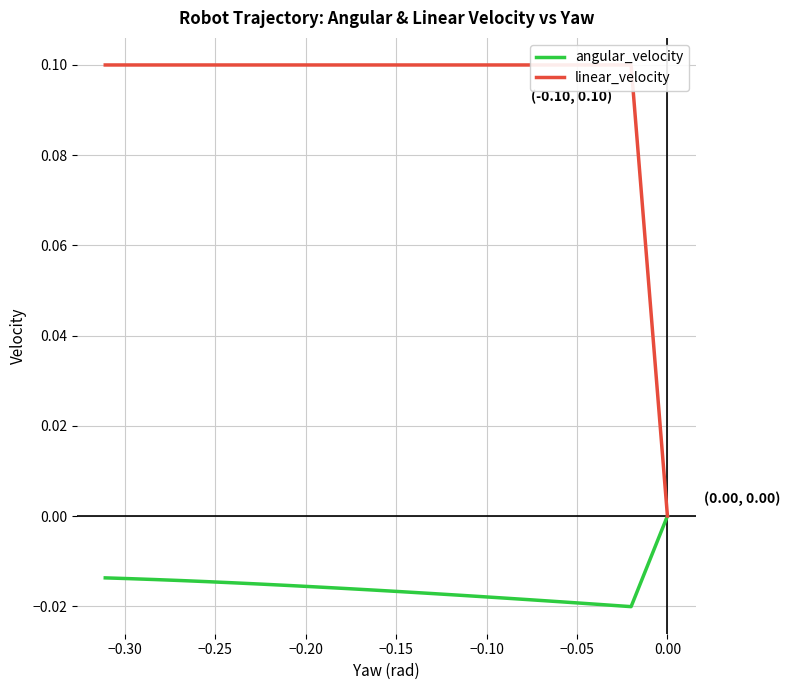

True or false: linear_velocity and angular_velocity cross at least once.

False